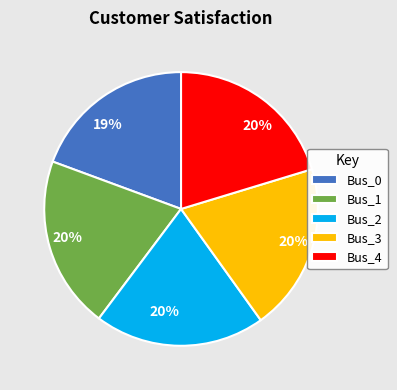

Count the number of slices in the pie.

5